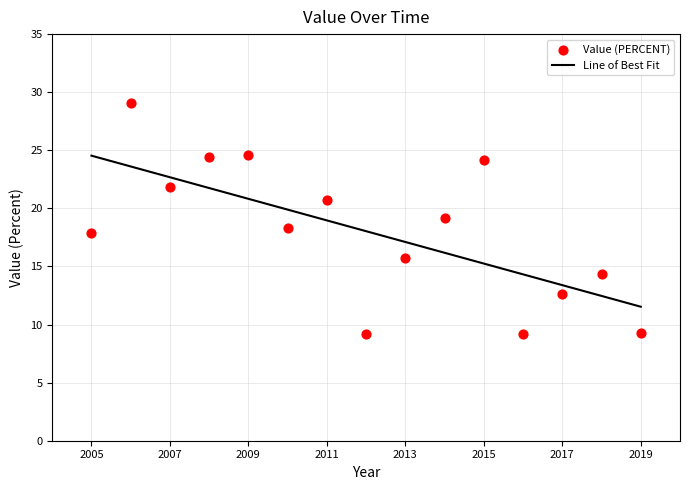

What is the ratio of the value at 2018 to the value at 2017?

1.1